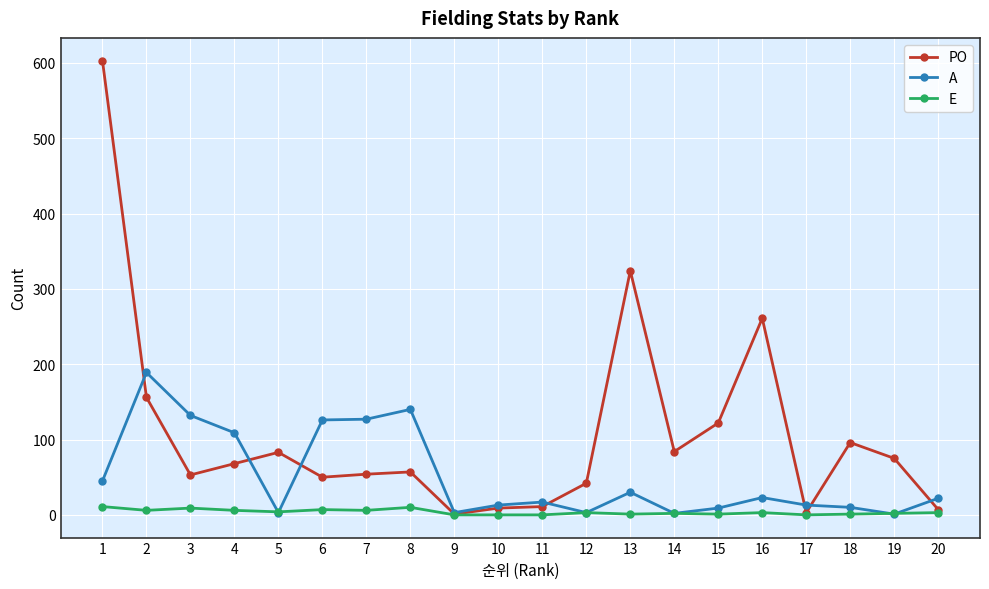

List the series in order of their peak value, lowest first.

E, A, PO